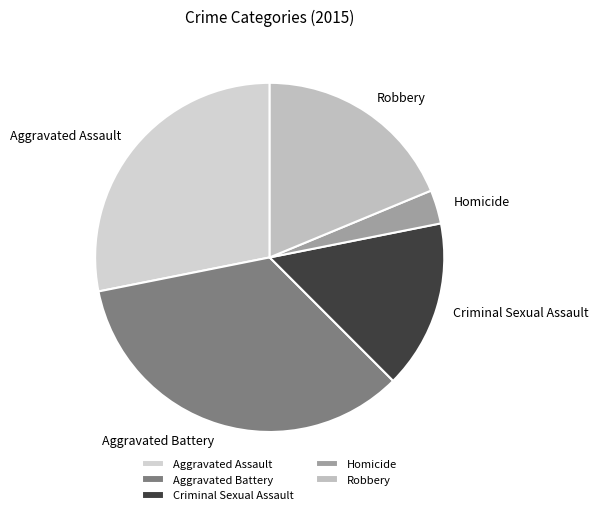

Is it true that Homicide is 9% of the pie?

False